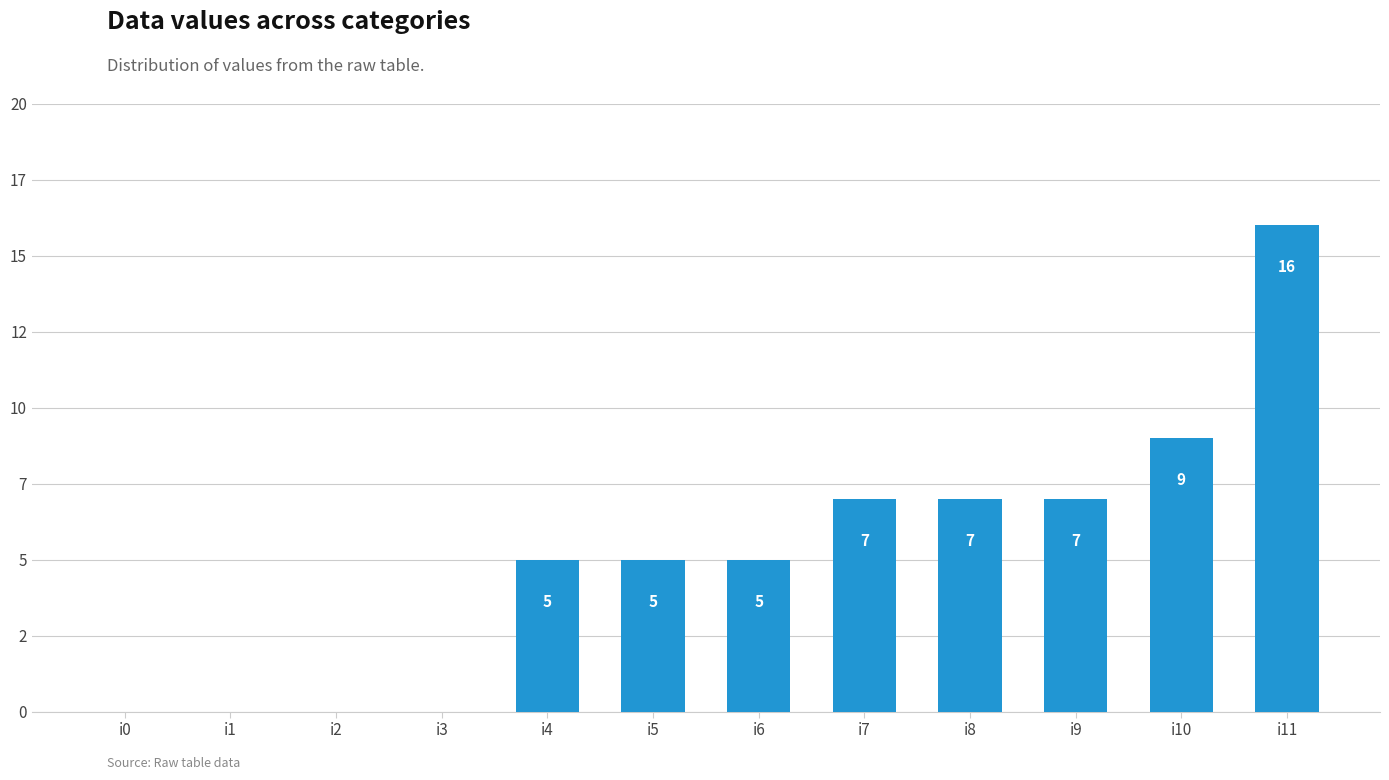

Are the bars horizontal?

No